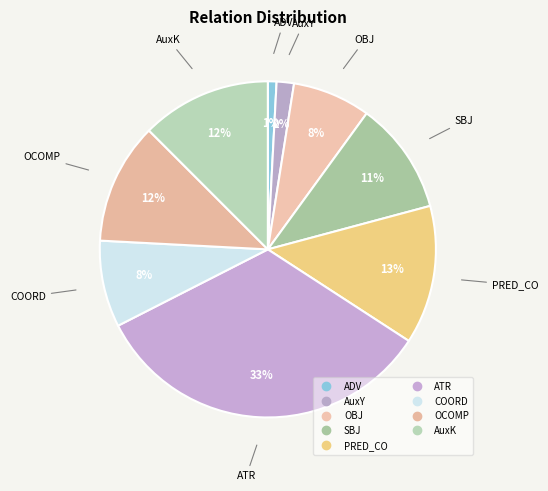

How many segments does this pie chart have?

9